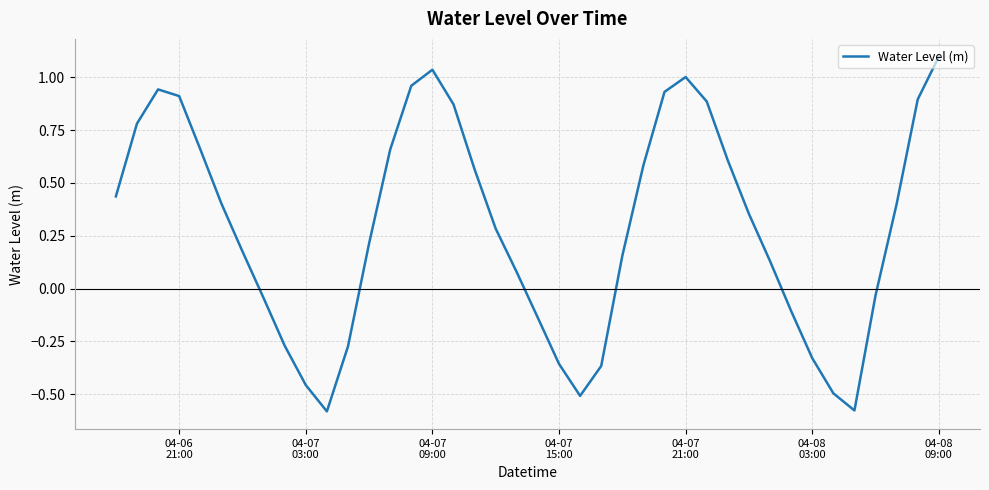

How many positive values are there?

26